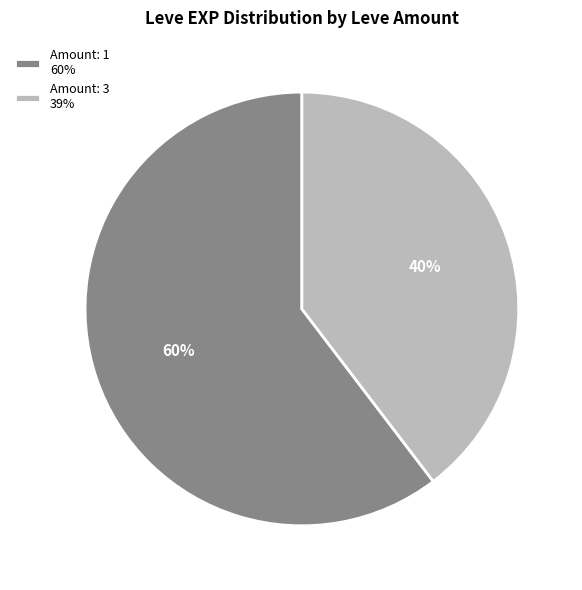

What is the smallest slice in the pie chart?

Amount: 3 39%